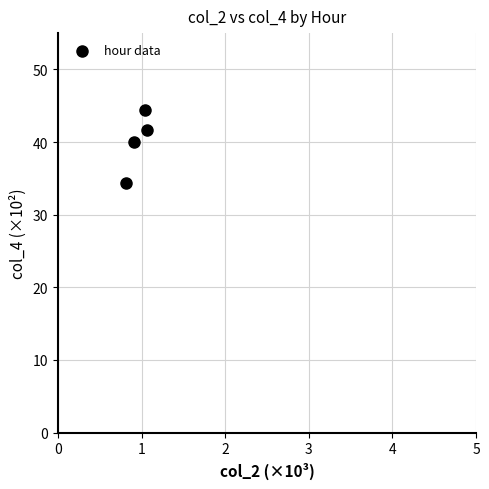

What Y value in the scatter plot is closest to 39?

40.0